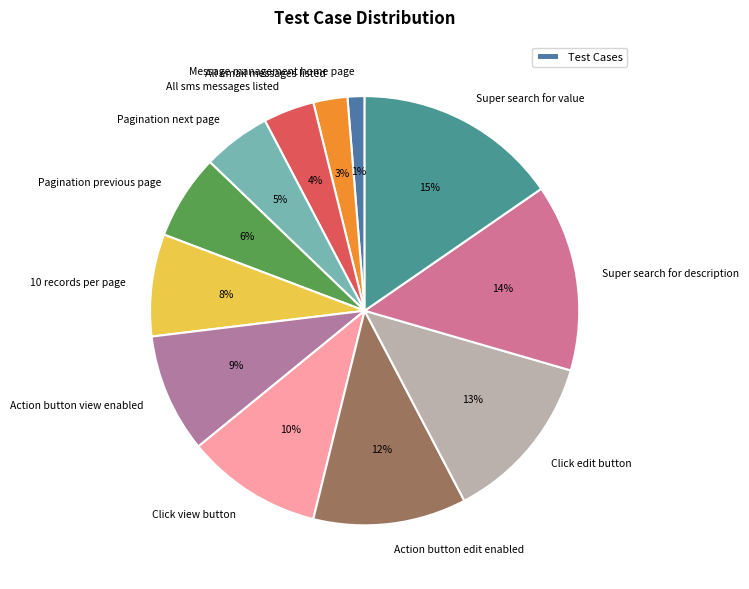

To the nearest percent, what portion does 10 records per page represent?

8%